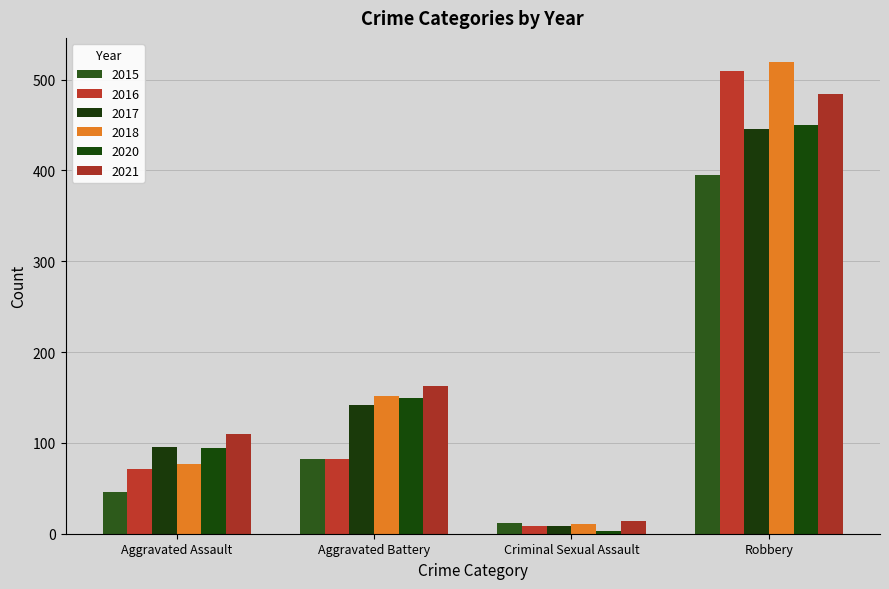

How many bars are there in each group?

6